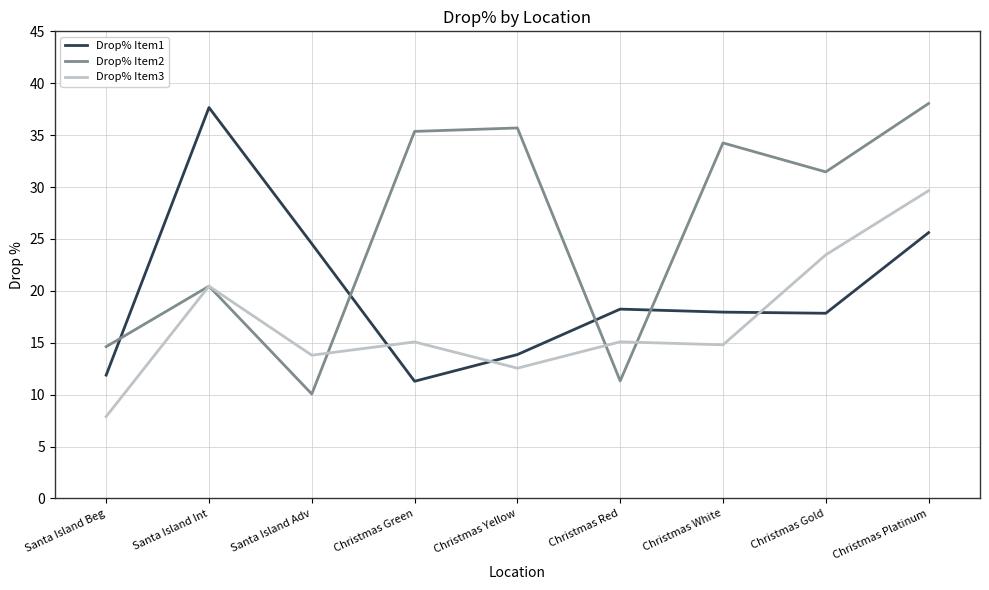

Is the value of Drop% Item2 at Santa Island Int greater than the value of Drop% Item3 at Christmas Red?

Yes